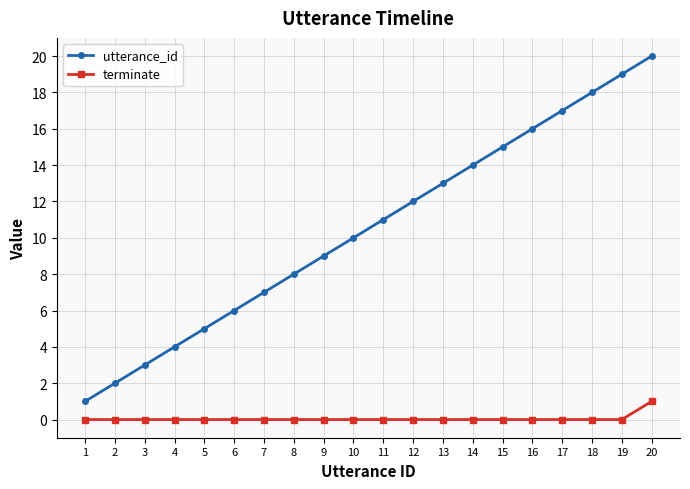

Does the chart have visible grid lines?

Yes